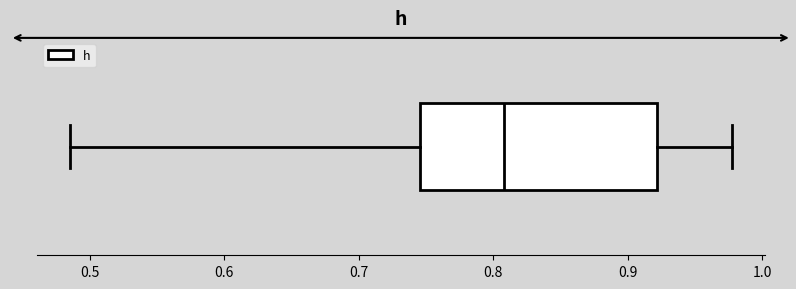

Read this box plot against the x-axis: the position of the median line, the range covered by the box, and the ends of both whiskers. The values are not printed on the chart, so give them approximately, as read against the axis.

median 0.81, box 0.75 to 0.92, whiskers 0.49 to 0.98